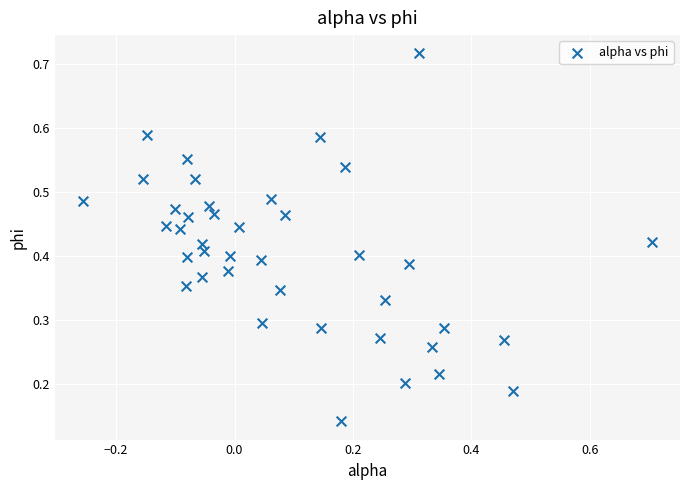

What is the range of X values (max minus min)?

1.0